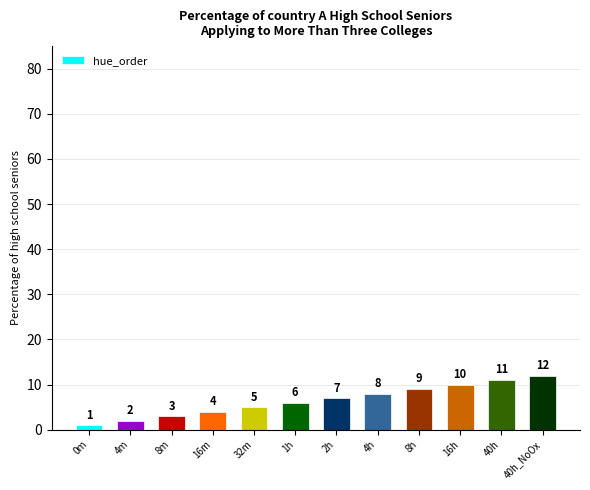

What is the minimum value shown in the chart?

1